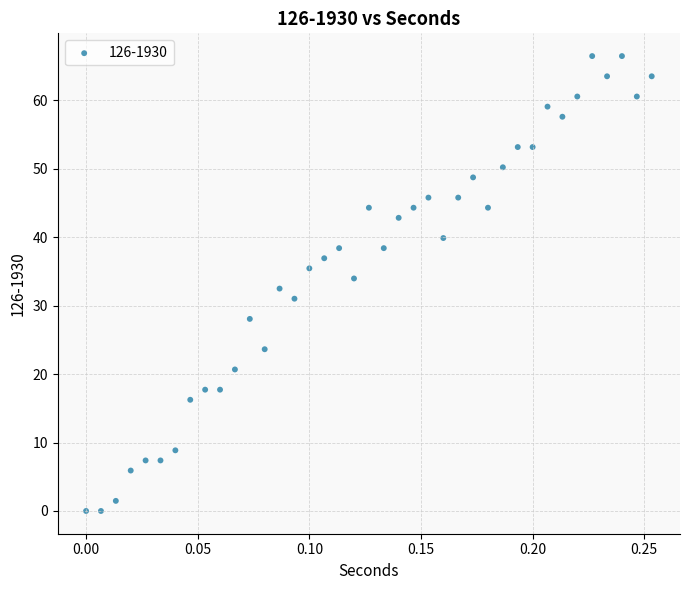

What is the range of X values (max minus min)?

0.3